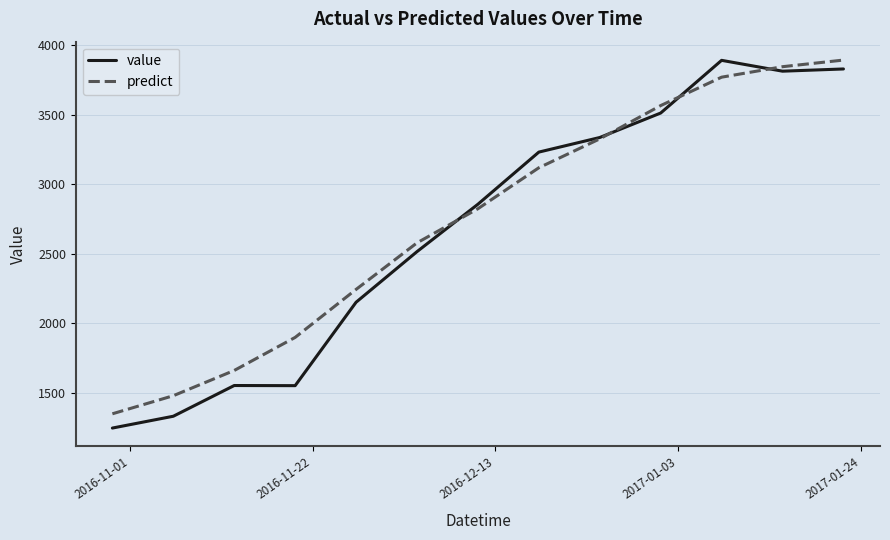

True or false: predict has more than 2 points higher than both neighbors.

False